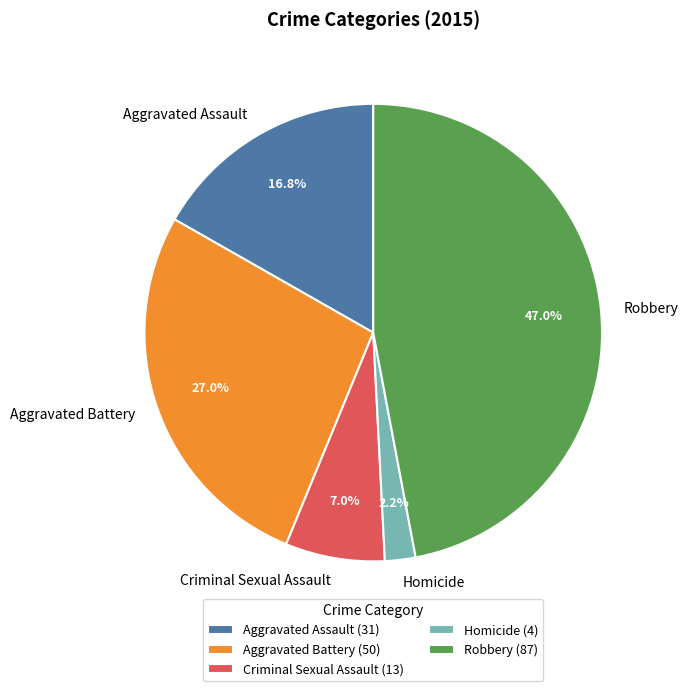

To the nearest percent, what portion does Criminal Sexual Assault represent?

7%